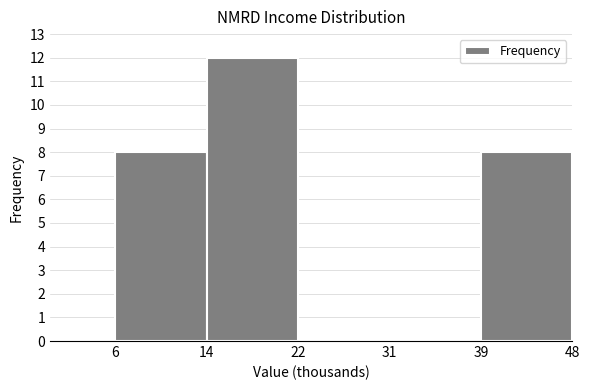

Reading right to left, transcribe all the data shown in this chart.

39=8	31=0	22=0	14=12	6=8